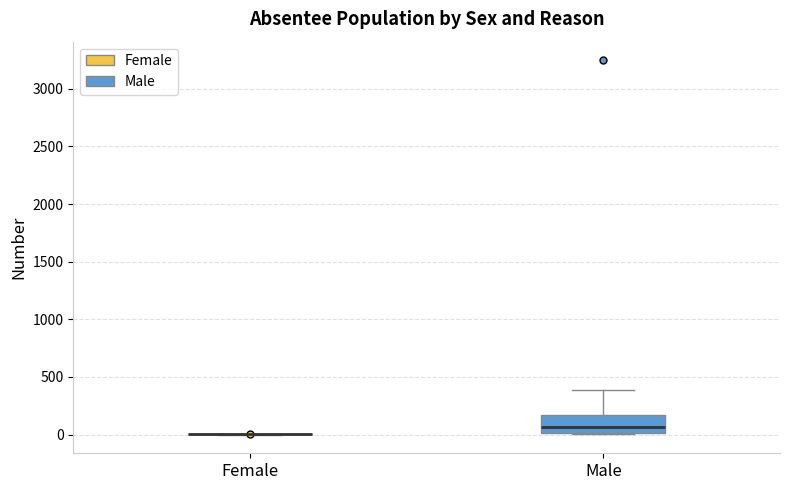

Which box is the tallest, from its lower edge to its upper edge?

Male